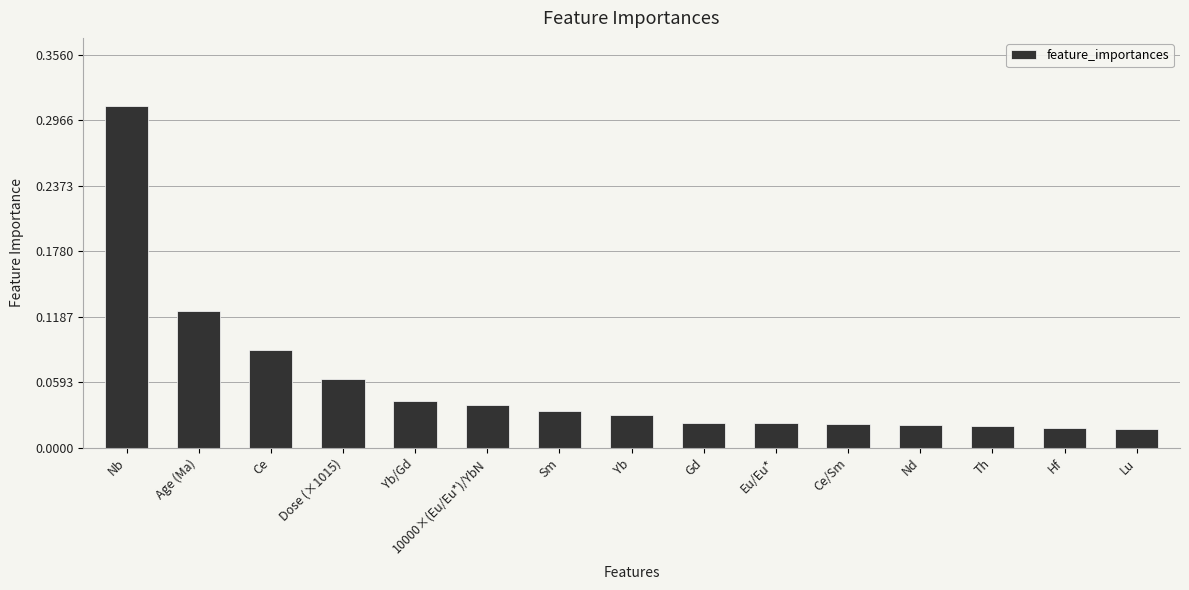

What position from the left is 10000×(Eu/Eu*)/YbN?

6